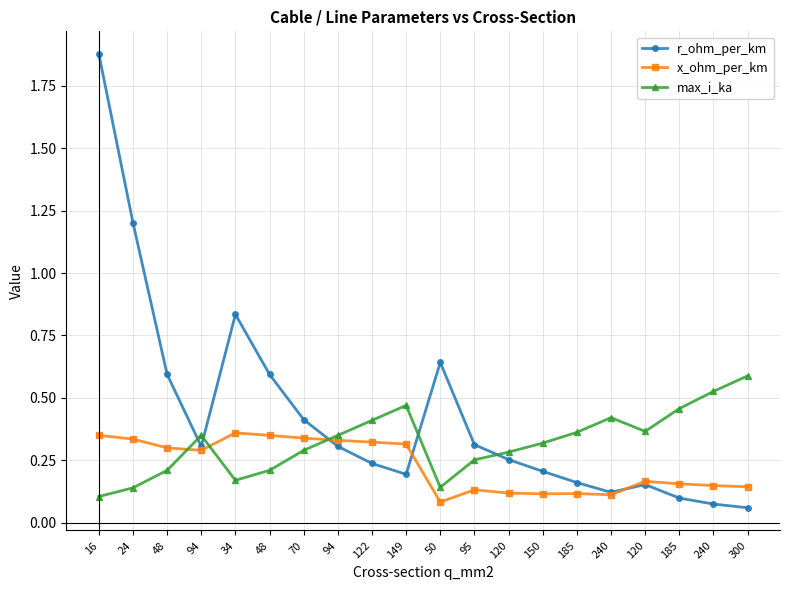

Which has a higher value, 48 or 24?

24